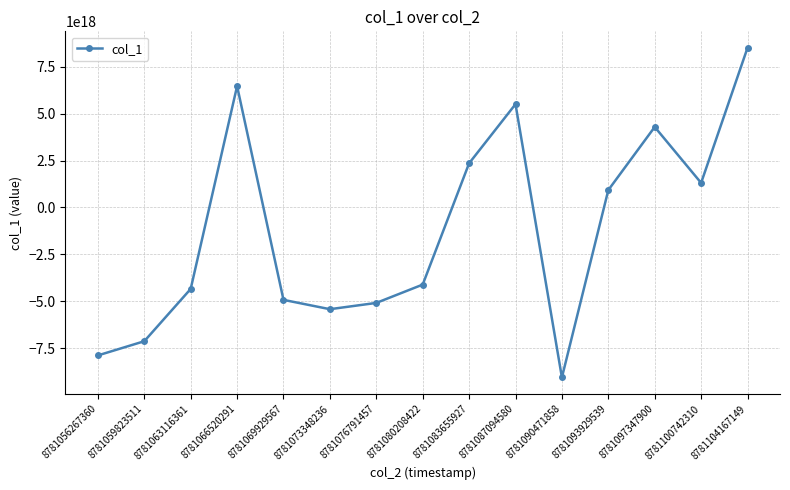

List the labels in order of value, smallest first.

8781090471858, 8781056267360, 8781059823511, 8781073348236, 8781076791457, 8781069929567, 8781063116361, 8781080208422, 8781093929539, 8781100742310, 8781083655927, 8781097347900, 8781087094580, 8781066520291, 8781104167149